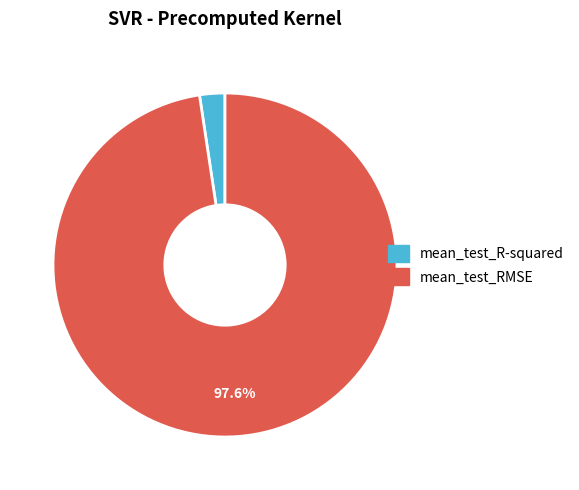

To the nearest percent, what is the difference between the mean_test_R-squared and mean_test_RMSE slice percentages?

95%